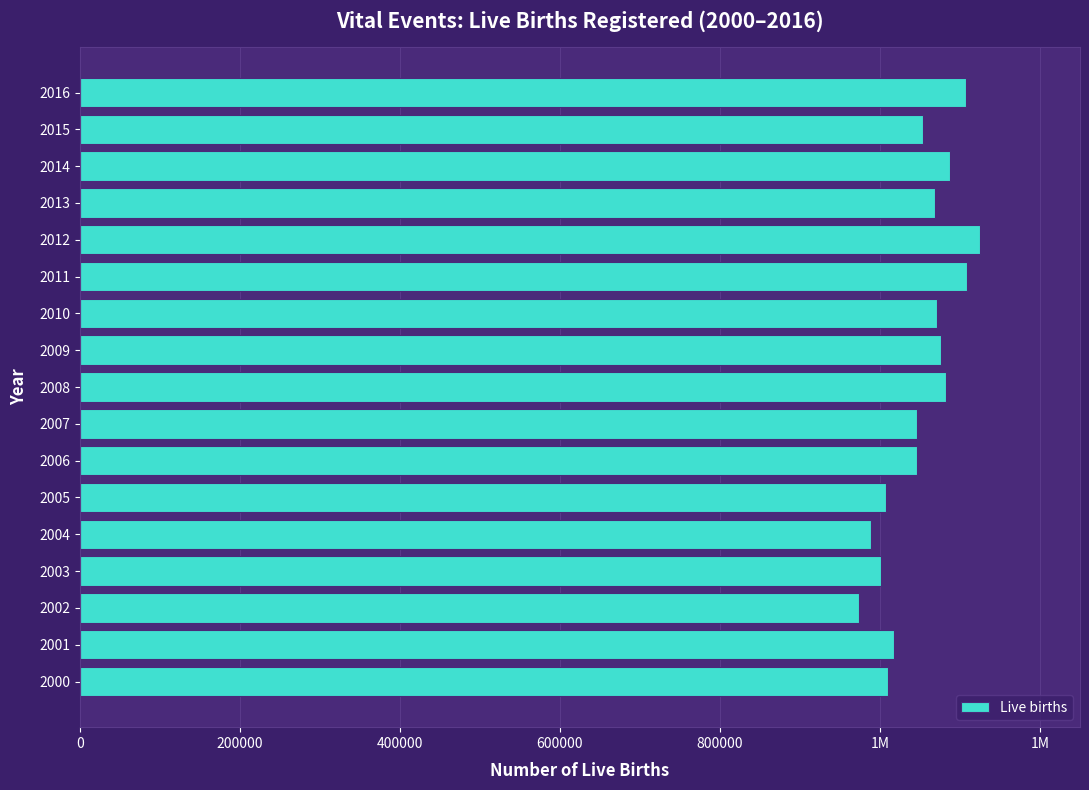

Are the bars horizontal?

Yes